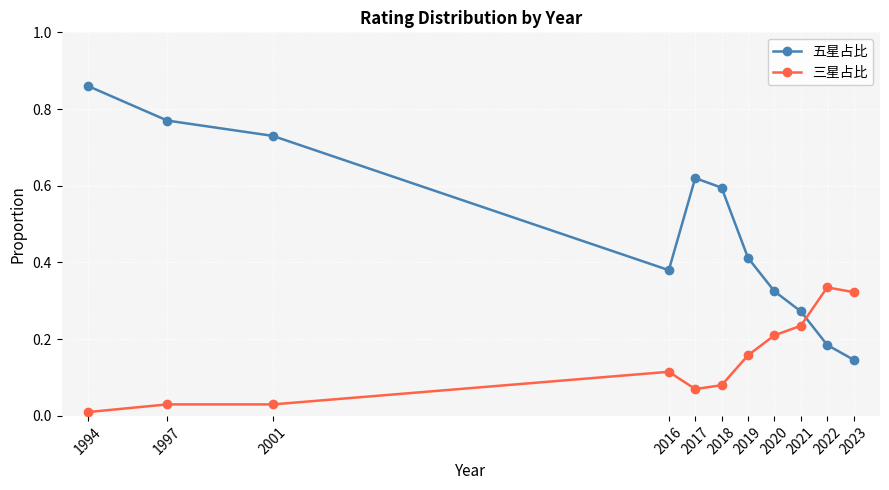

What is the sum of all 三星占比 values?

1.6